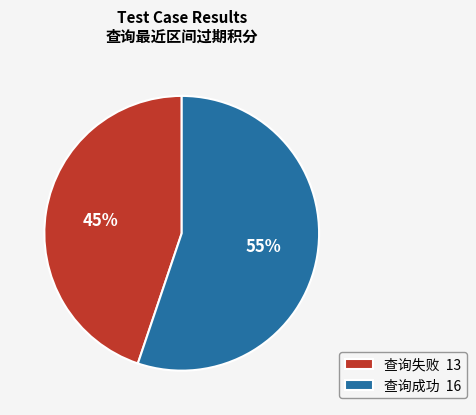

Count the number of slices in the pie.

2